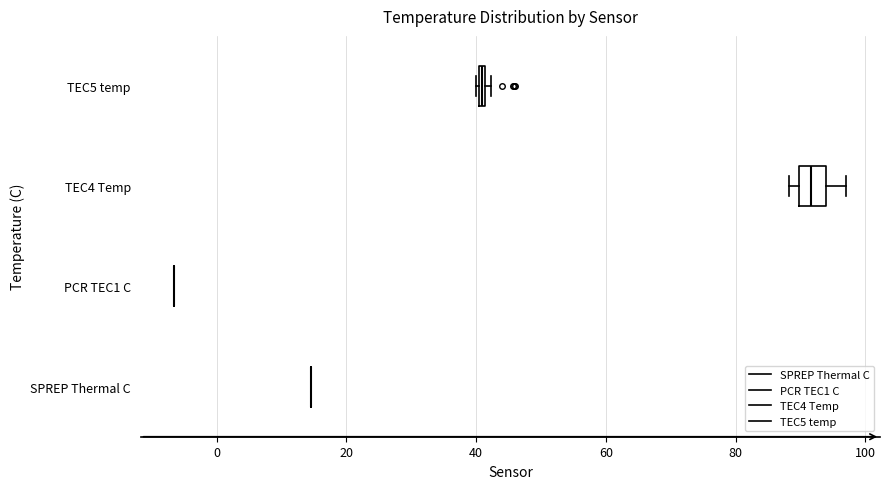

Comparing the boxes themselves (not the whiskers), which one is the widest?

TEC4 Temp